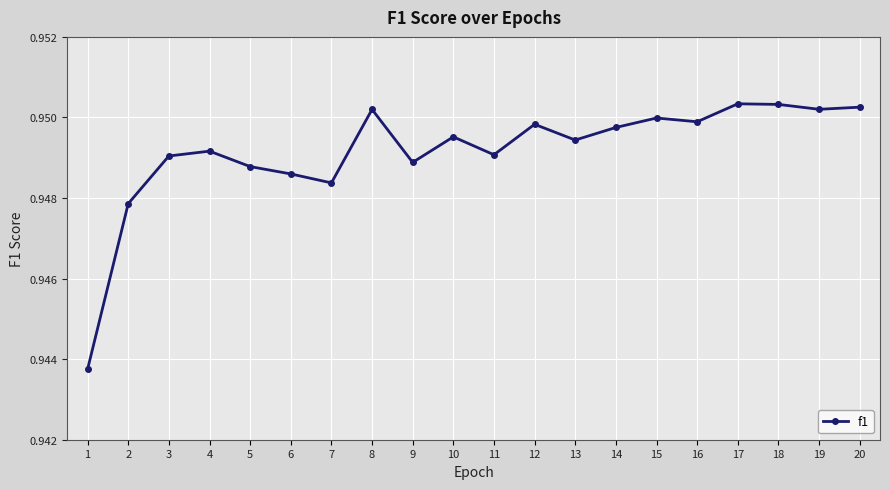

What is the sum of all values?

19.0